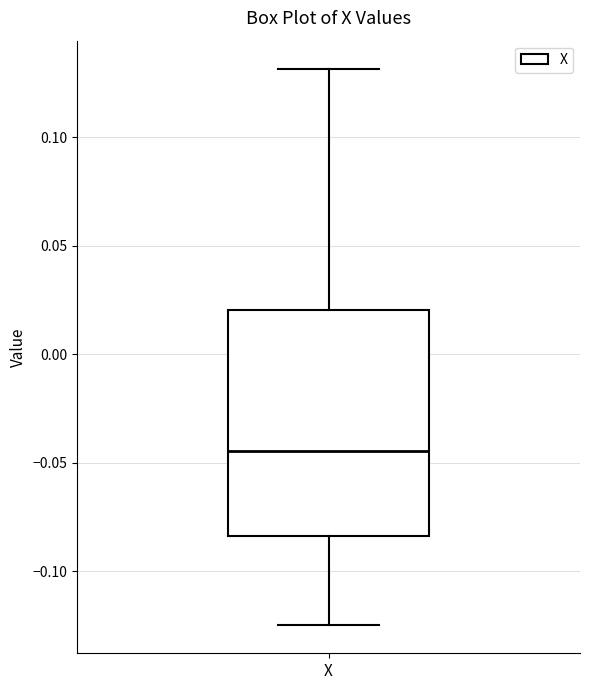

Read this box plot against the y-axis: the position of the median line, the range covered by the box, and the ends of both whiskers. The values are not printed on the chart, so give them approximately, as read against the axis.

median -0.045, box -0.085 to 0.020, whiskers -0.125 to 0.130